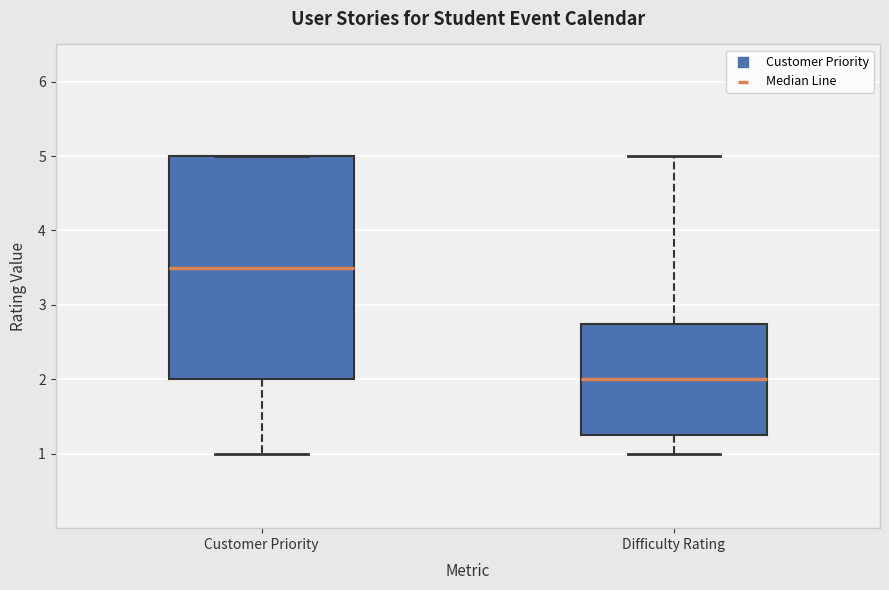

Which box is the tallest, from its lower edge to its upper edge?

Customer Priority